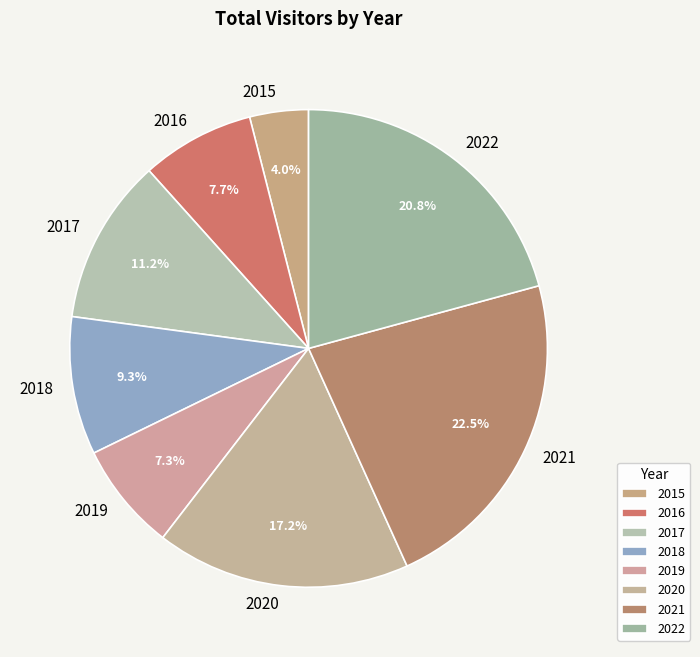

Which slice is the largest?

2021